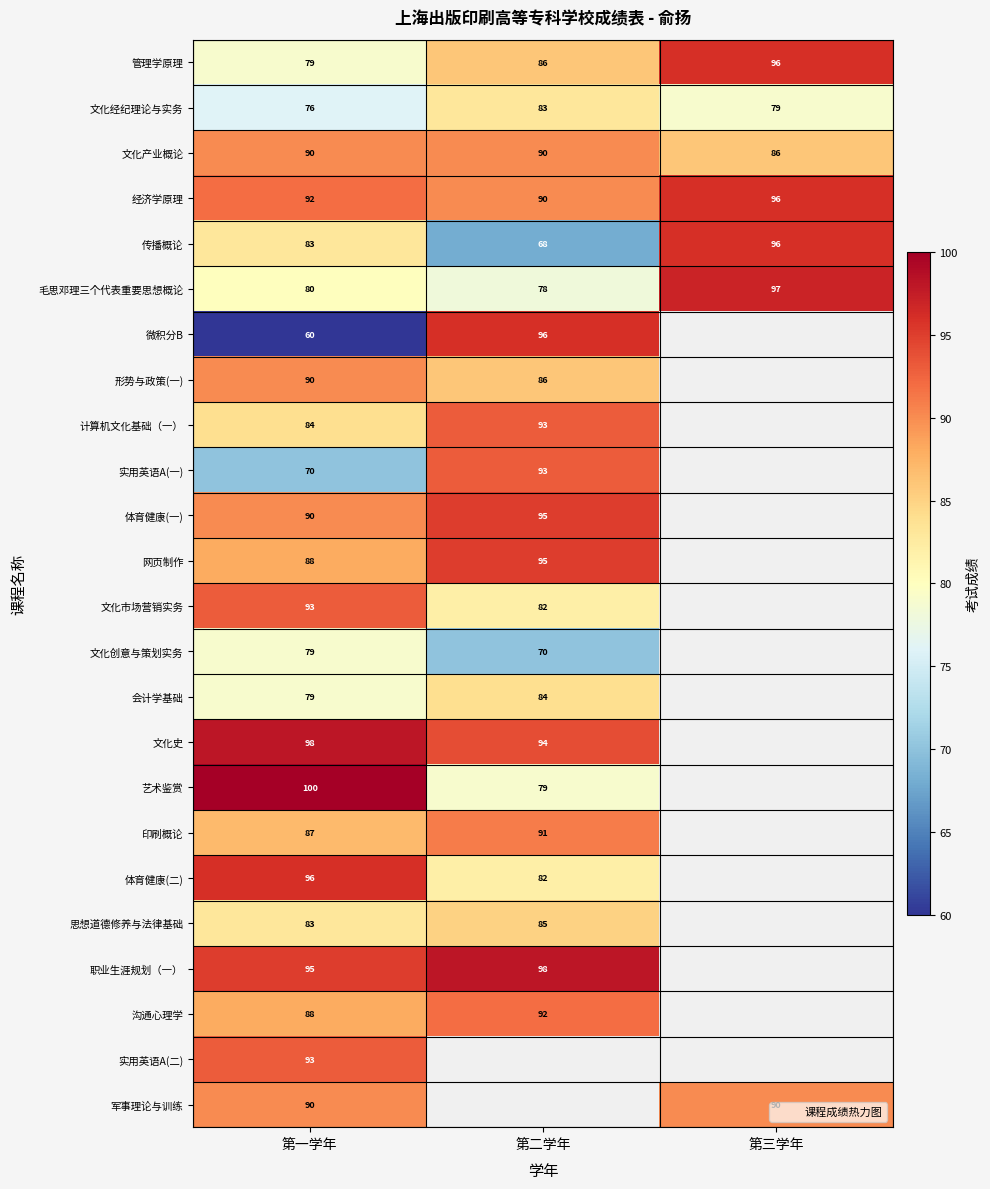

Is it true that 文化产业概论 equals 149.5 at 第三学年?

False